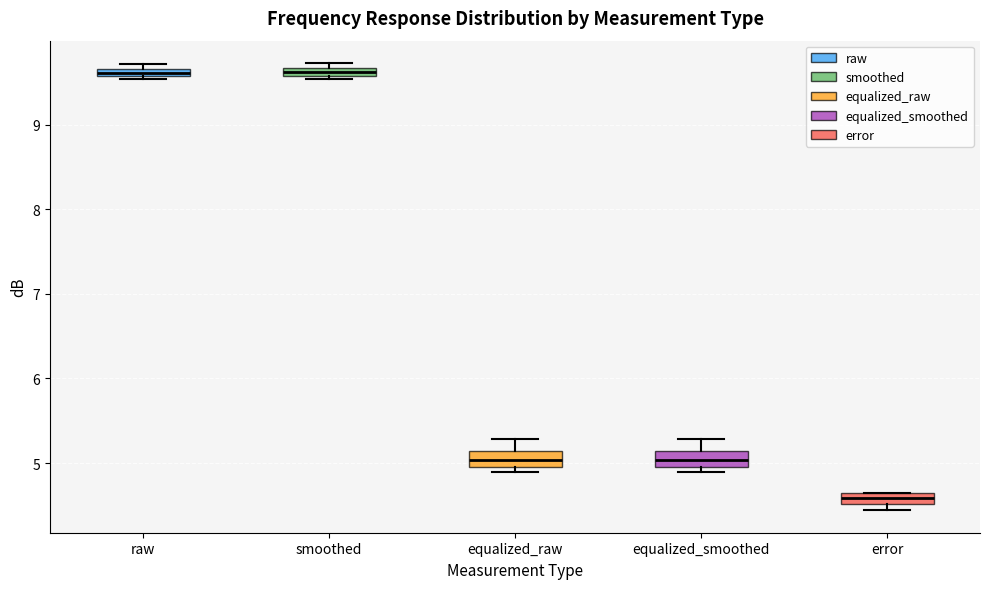

Where does the upper whisker of the box for equalized_smoothed end on the y-axis? The values are not printed on the chart, so give them approximately, as read against the axis.

5.3